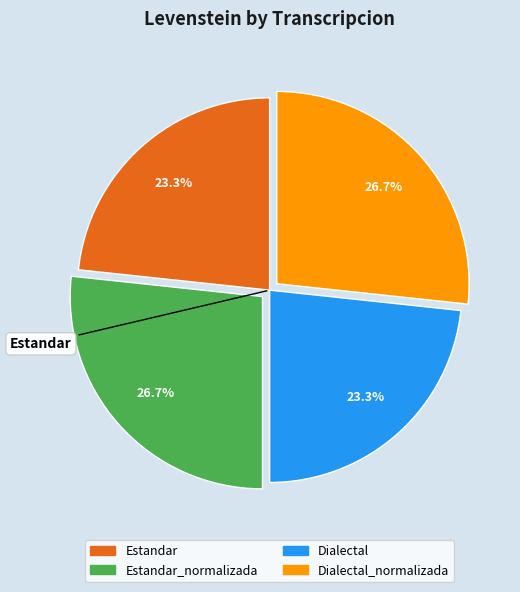

Combined, do Estandar_normalizada and Estandar account for over 50%?

No